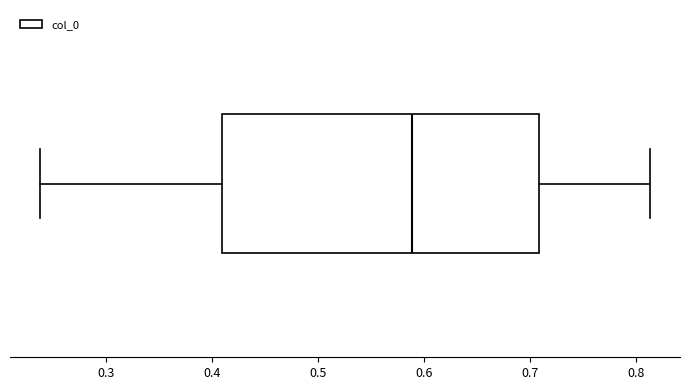

Where is the left edge of the box on the x-axis? The values are not printed on the chart, so give them approximately, as read against the axis.

0.41